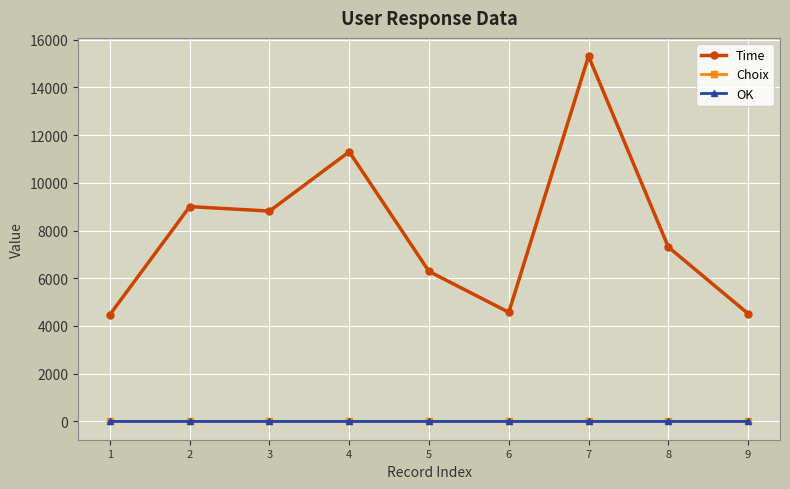

At how many categories does at least one series exceed 15?

9